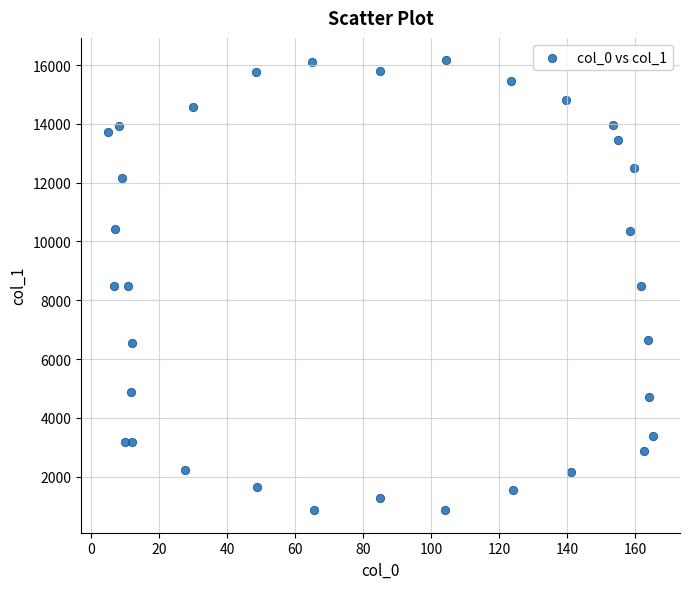

What is the range of Y values (max minus min)?

15299.5